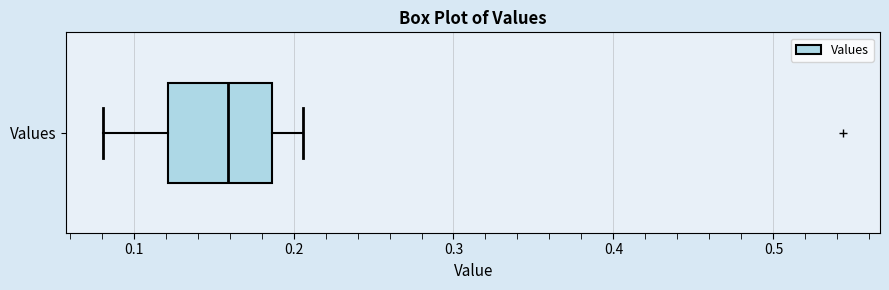

Transcribe this box plot: give where the median line is, the range the box spans, and where the two whiskers end, as read against the x-axis. The values are not printed on the chart, so give them approximately, as read against the axis.

median 0.16, box 0.12 to 0.19, whiskers 0.08 to 0.21